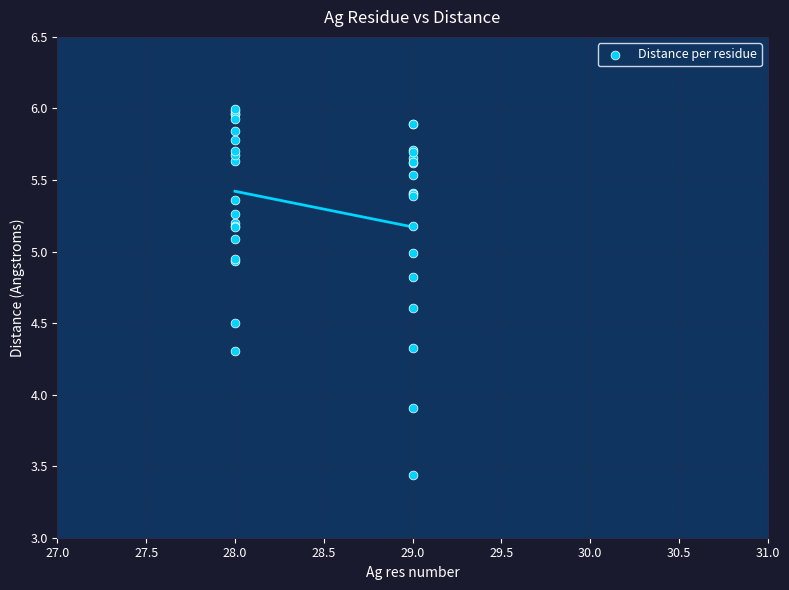

What Y value in the scatter plot is closest to 4?

3.9